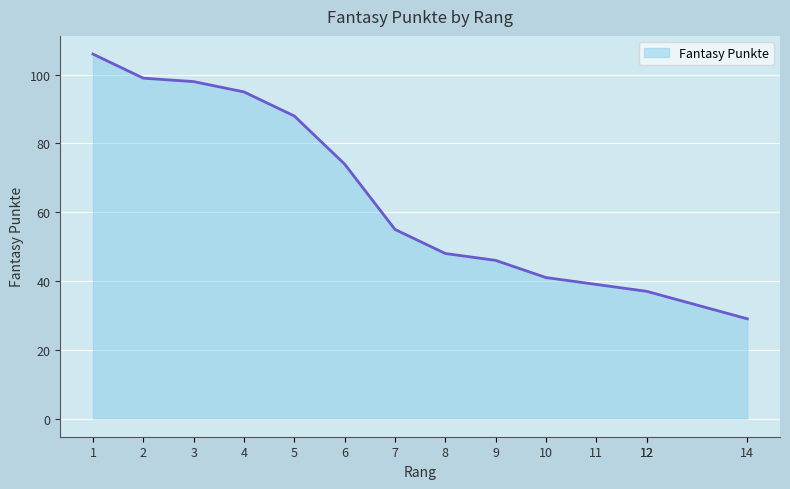

What is the difference between the maximum and minimum values?

77.0